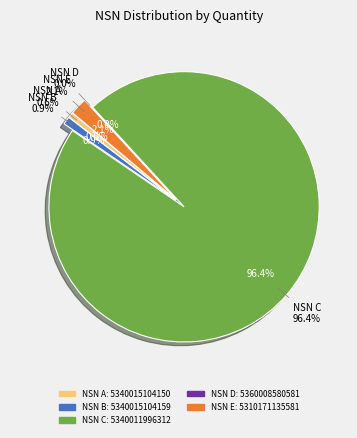

How many segments does this pie chart have?

5